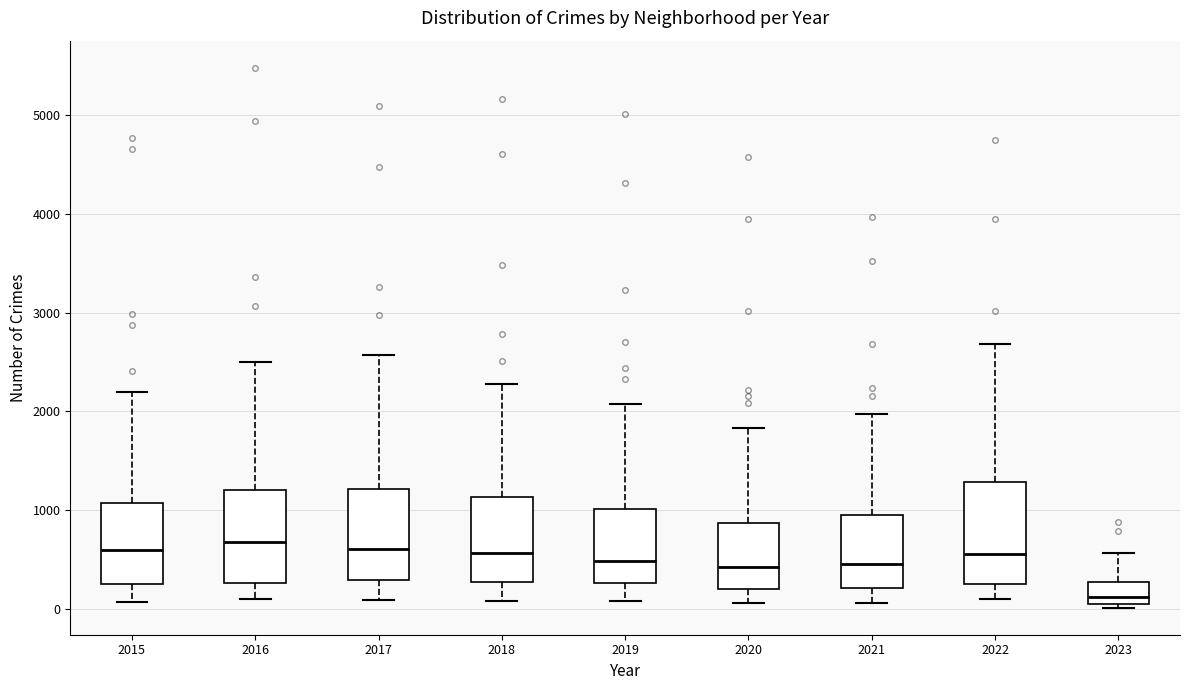

Where does the median line of the box at x = 2022 sit on the y-axis? The values are not printed on the chart, so give them approximately, as read against the axis.

600